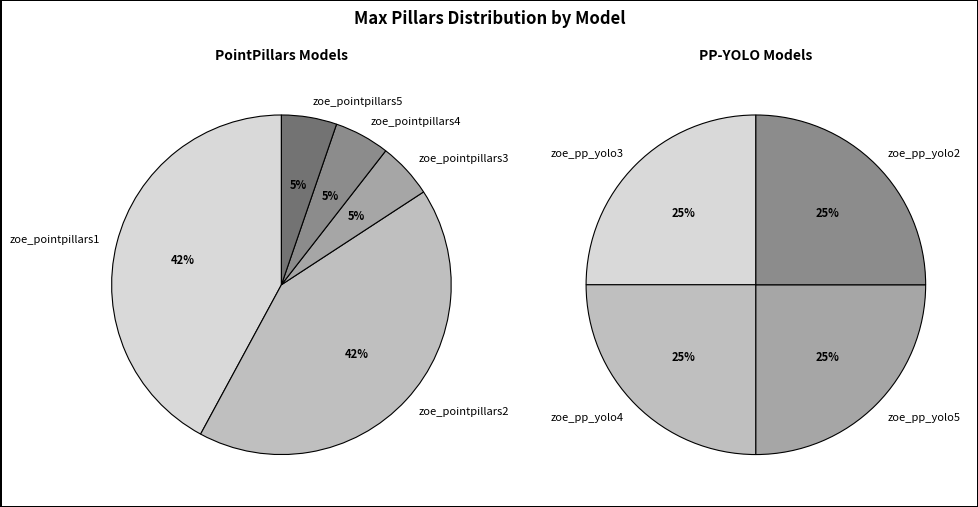

Rank the categories by value from lowest to highest.

zoe_pointpillars3, zoe_pointpillars4, zoe_pointpillars5, zoe_pp_yolo3, zoe_pp_yolo4, zoe_pp_yolo5, zoe_pp_yolo2, zoe_pointpillars1, zoe_pointpillars2